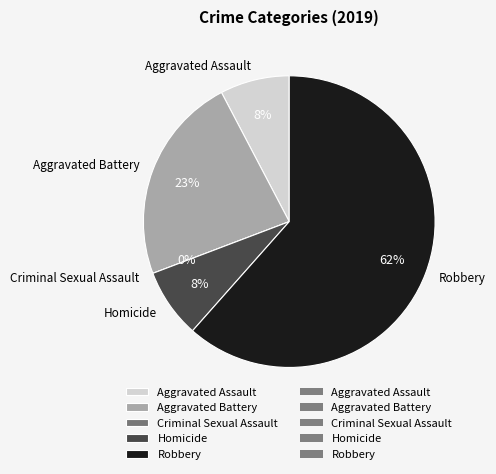

Do Aggravated Assault and Robbery together represent more than half of the pie?

Yes